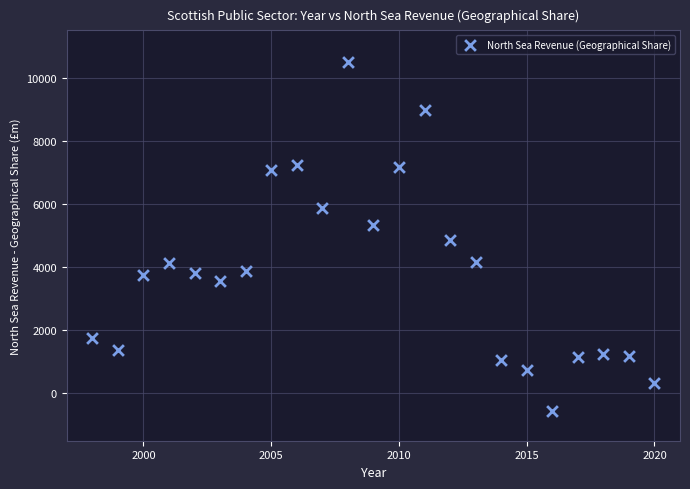

What is the range of Y values (max minus min)?

11046.2